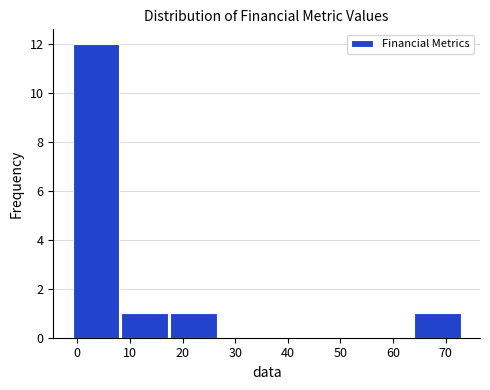

What is the height of the bar covering 64 to 73 on the x-axis? Neither the bar edges nor the heights are printed on the chart, so give them approximately, as read against the axes.

1